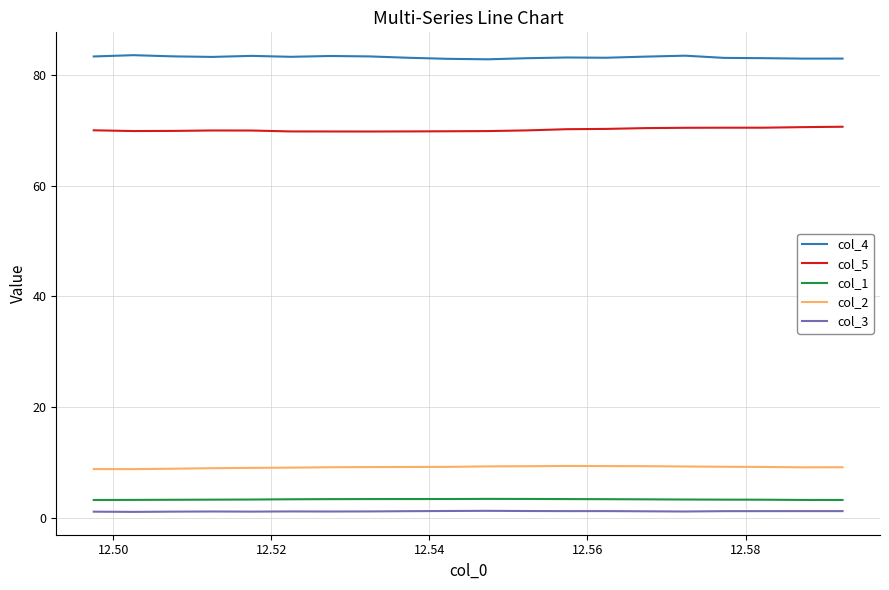

True or false: col_1 and col_4 intersect in this chart.

False